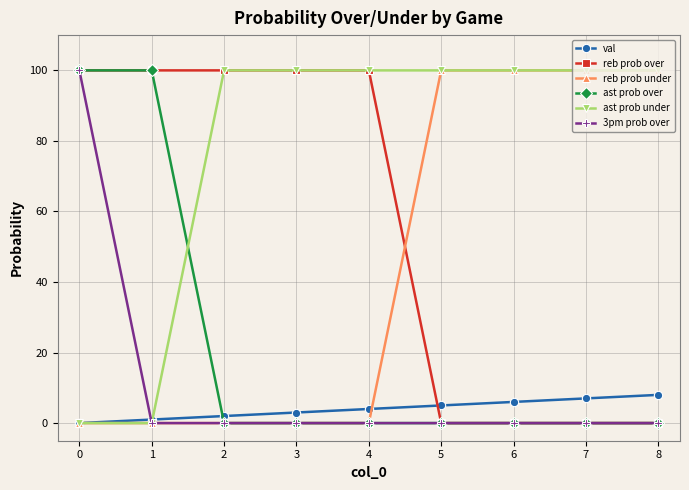

What is the spread (max minus min) of values at 1?

100